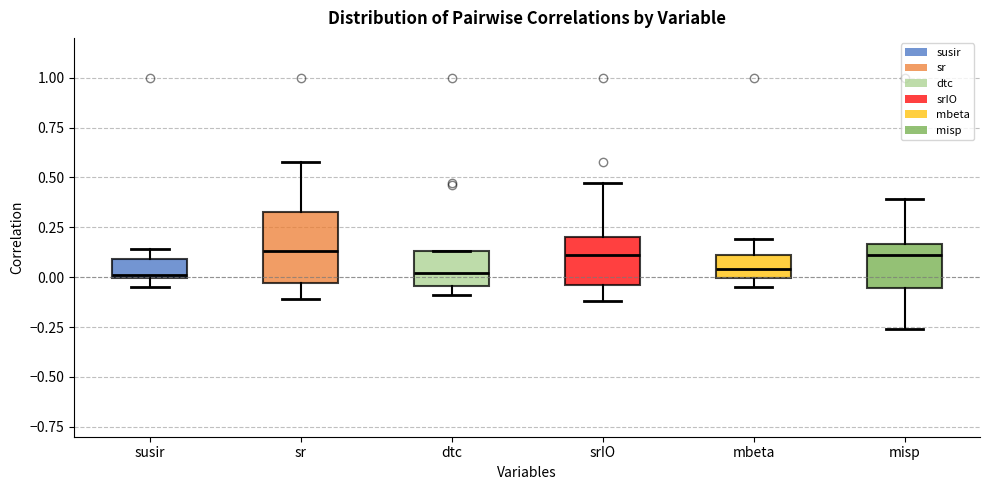

Reading left to right, transcribe this box plot: for each box, give where its median line is, the range the box spans, and where its two whiskers end, as read against the y-axis. The values are not printed on the chart, so give them approximately, as read against the axis.

susir: median 0.00, box 0.00 to 0.10, whiskers -0.05 to 0.15
sr: median 0.15, box -0.05 to 0.35, whiskers -0.10 to 0.60
dtc: median 0.00, box -0.05 to 0.15, whiskers -0.10 to 0.15
srIO: median 0.10, box -0.05 to 0.20, whiskers -0.10 to 0.45
mbeta: median 0.05, box 0.00 to 0.10, whiskers -0.05 to 0.20
misp: median 0.10, box -0.05 to 0.15, whiskers -0.25 to 0.40